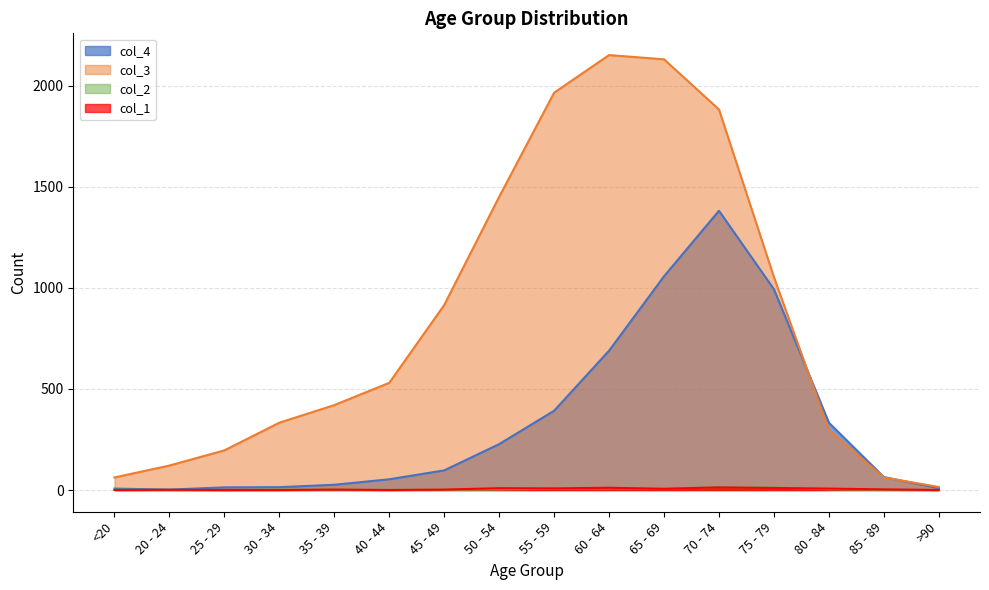

Reading right to left, extract all data points from this chart.

col_1: >90=0	85 - 89=3	80 - 84=7	75 - 79=10	70 - 74=13	65 - 69=6	60 - 64=11	55 - 59=8	50 - 54=9	45 - 49=2	40 - 44=0	35 - 39=2	30 - 34=0	25 - 29=0	20 - 24=1	<20=0
col_2: >90=0	85 - 89=1	80 - 84=4	75 - 79=12	70 - 74=14	65 - 69=6	60 - 64=8	55 - 59=6	50 - 54=3	45 - 49=1	40 - 44=1	35 - 39=1	30 - 34=2	25 - 29=0	20 - 24=0	<20=1
col_3: >90=15	85 - 89=62	80 - 84=296	75 - 79=1053	70 - 74=1882	65 - 69=2130	60 - 64=2151	55 - 59=1965	50 - 54=1450	45 - 49=915	40 - 44=530	35 - 39=420	30 - 34=333	25 - 29=196	20 - 24=121	<20=62
col_4: >90=9	85 - 89=64	80 - 84=333	75 - 79=993	70 - 74=1381	65 - 69=1057	60 - 64=689	55 - 59=392	50 - 54=227	45 - 49=97	40 - 44=53	35 - 39=26	30 - 34=14	25 - 29=13	20 - 24=2	<20=7